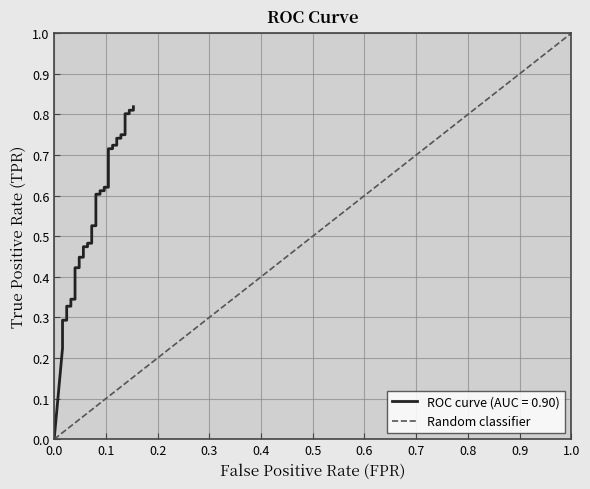

Reading left to right, extract all data points from this chart.

tpr: 0=0.0	1=0.2	2=0.2	3=0.2	4=0.3	5=0.3	6=0.3	7=0.3	8=0.3	9=0.3	10=0.3	11=0.4	12=0.4	13=0.4	14=0.4	15=0.5	16=0.5	17=0.5	18=0.5	19=0.5	20=0.5	21=0.6	22=0.6	23=0.6	24=0.6	25=0.6	26=0.6	27=0.7	28=0.7	29=0.7	30=0.7	31=0.7	32=0.7	33=0.8	34=0.8	35=0.8	36=0.8	37=0.8	38=0.8	39=0.8
fpr: 0=0.0	1=0.0	2=0.0	3=0.0	4=0.0	5=0.0	6=0.0	7=0.0	8=0.0	9=0.0	10=0.0	11=0.0	12=0.0	13=0.0	14=0.1	15=0.1	16=0.1	17=0.1	18=0.1	19=0.1	20=0.1	21=0.1	22=0.1	23=0.1	24=0.1	25=0.1	26=0.1	27=0.1	28=0.1	29=0.1	30=0.1	31=0.1	32=0.1	33=0.1	34=0.1	35=0.1	36=0.1	37=0.1	38=0.2	39=0.2
random: 0=0.0	1=0.0	2=0.0	3=0.0	4=0.0	5=0.0	6=0.1	7=0.1	8=0.1	9=0.1	10=0.1	11=0.1	12=0.1	13=0.1	14=0.1	15=0.1	16=0.1	17=0.1	18=0.2	19=0.2	20=0.2	21=0.2	22=0.2	23=0.2	24=0.2	25=0.2	26=0.2	27=0.2	28=0.2	29=0.2	30=0.2	31=0.3	32=0.3	33=0.3	34=0.3	35=0.3	36=0.3	37=0.3	38=0.3	39=0.3